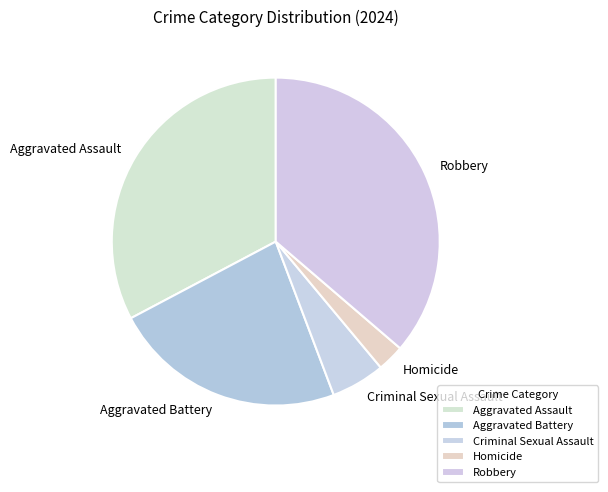

Between Robbery and Criminal Sexual Assault, which is larger?

Robbery